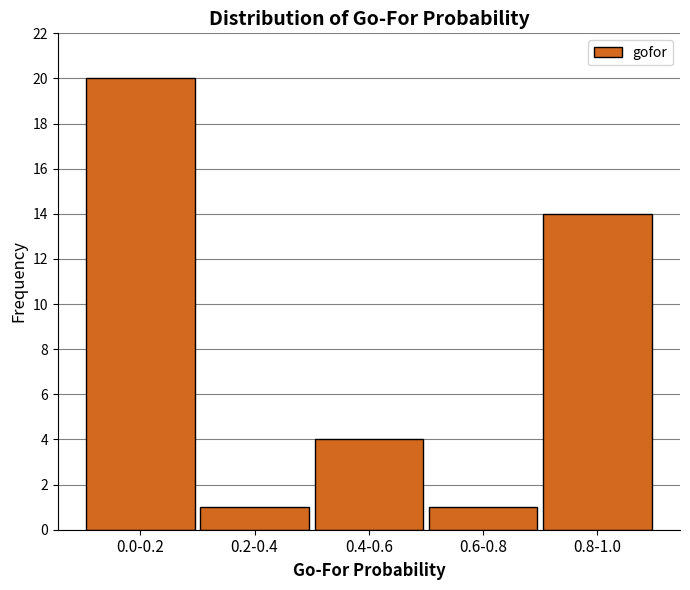

Reading right to left, extract all data points from this chart.

0.8-1.0=14	0.6-0.8=1	0.4-0.6=4	0.2-0.4=1	0.0-0.2=20